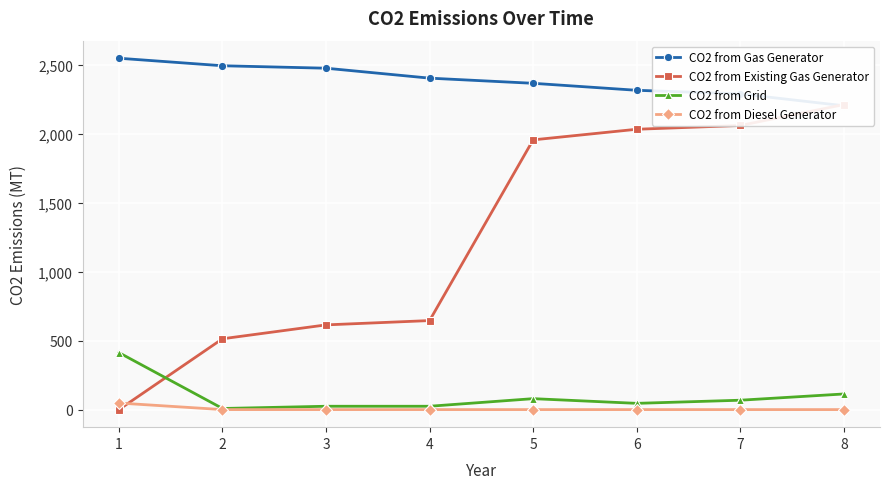

How many lines are shown in the chart?

4